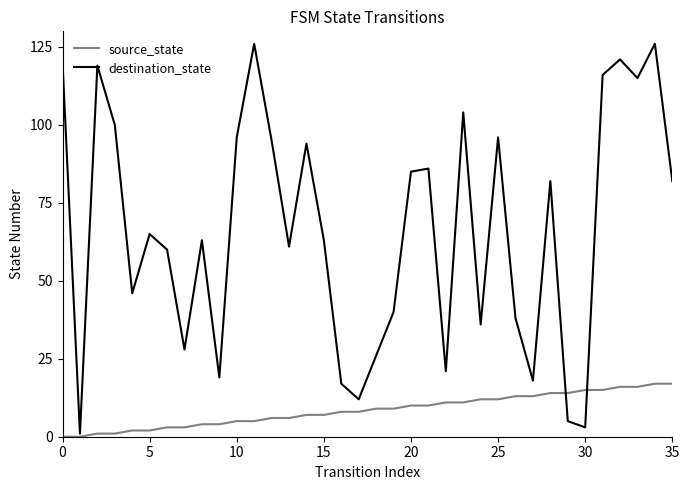

At how many categories does at least one series exceed 93?

13